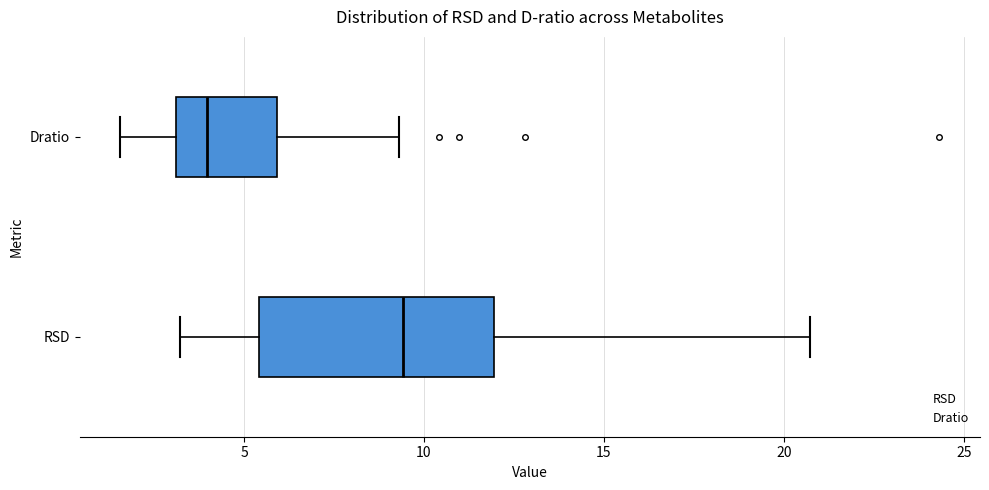

Reading bottom to top, read every box against the x-axis: the position of its median line, the range the box covers, and the ends of its whiskers. The values are not printed on the chart, so give them approximately, as read against the axis.

RSD: median 9.5, box 5.5 to 12.0, whiskers 3.0 to 20.5
Dratio: median 4.0, box 3.0 to 6.0, whiskers 1.5 to 9.5